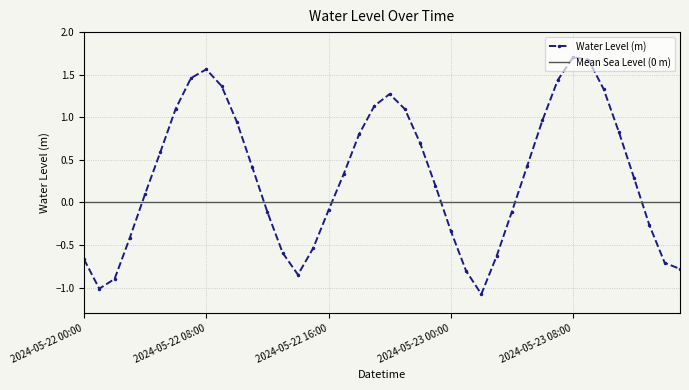

How many interior local peaks (higher than both neighbors) does the data have?

3